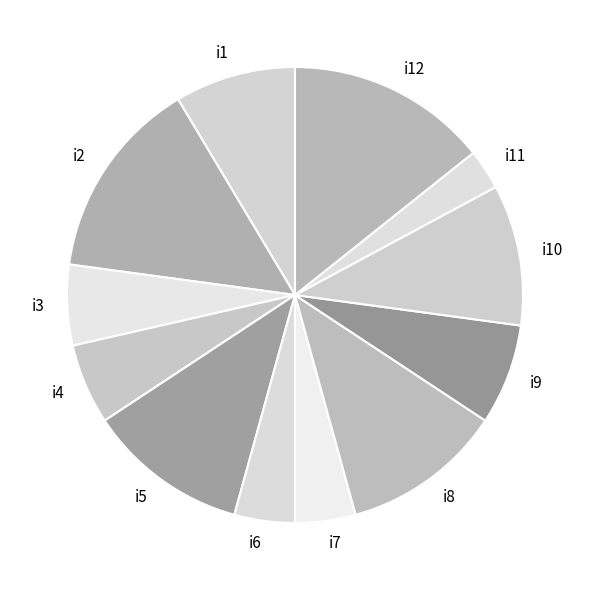

How many slices are in this pie chart?

12